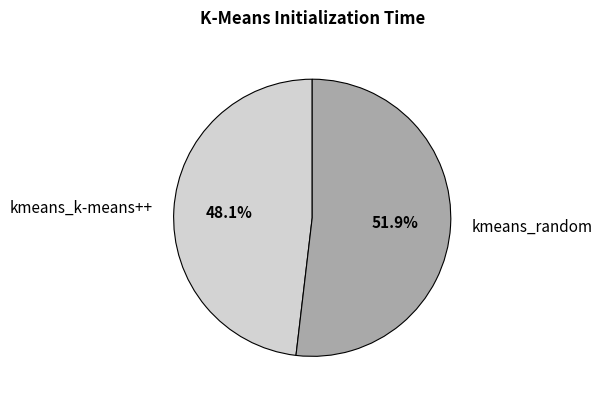

To the nearest percent, what is the difference between the kmeans_k-means++ and kmeans_random slice percentages?

4%